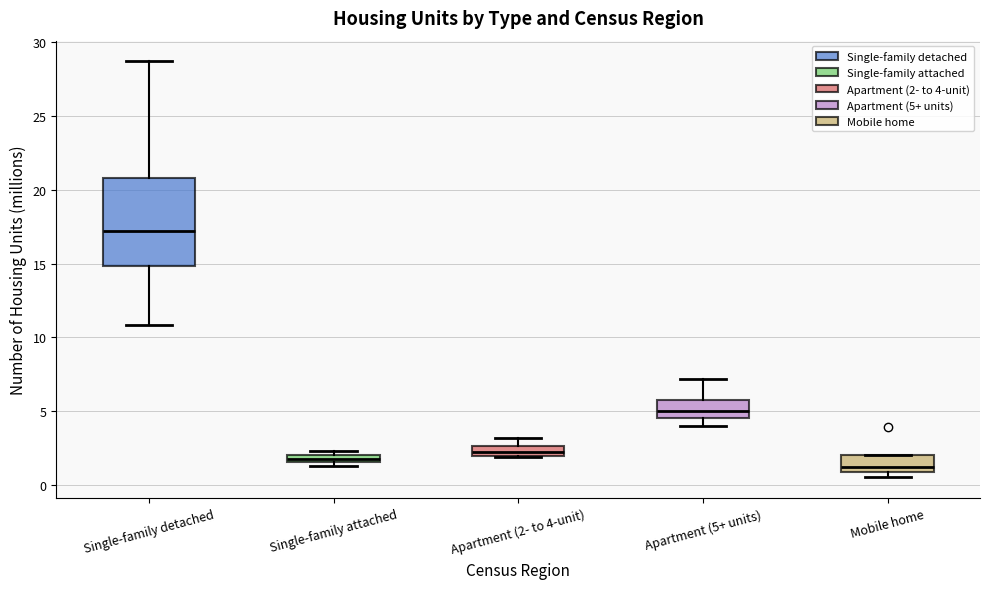

Where is the lower edge of the box for Apartment (2- to 4-unit) on the y-axis? The values are not printed on the chart, so give them approximately, as read against the axis.

2.0